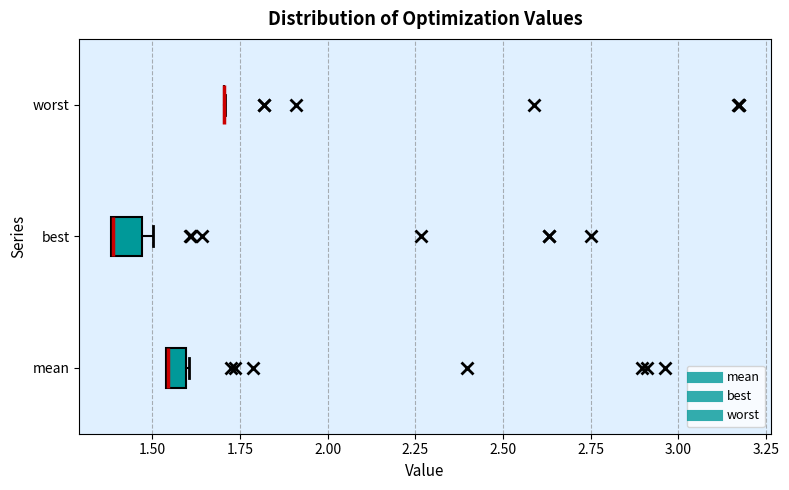

Where is the left edge of the box for mean on the x-axis? The values are not printed on the chart, so give them approximately, as read against the axis.

1.55